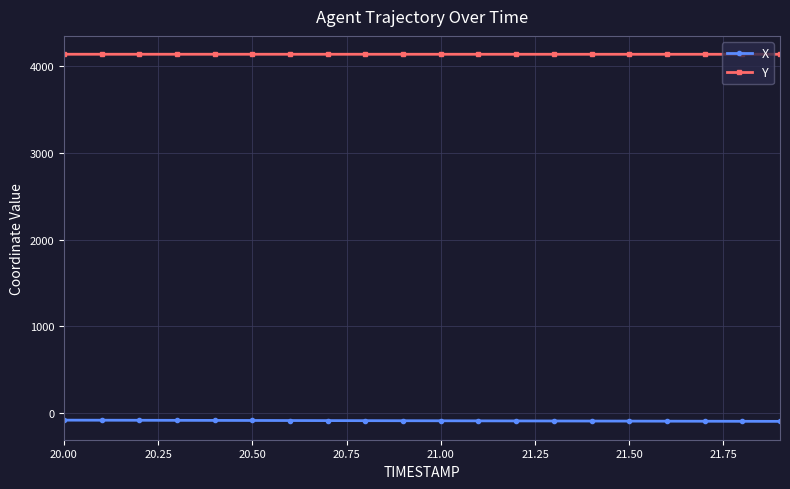

At how many categories does at least one series exceed 3090?

20